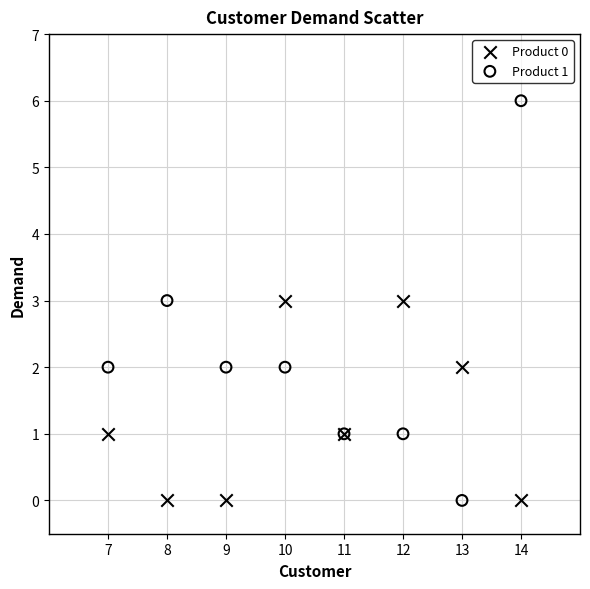

Which series contains the highest Y value?

Product 1